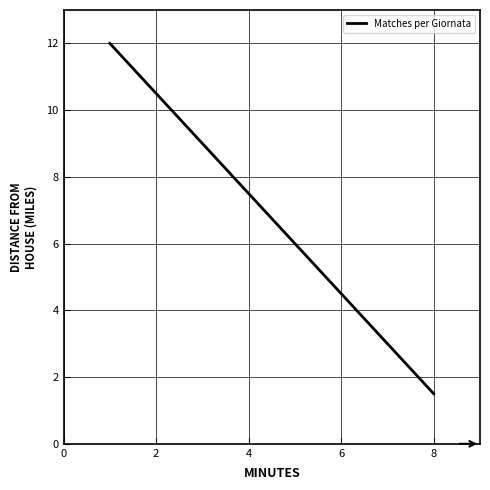

Reading right to left, transcribe all the data shown in this chart.

1.5	3.0	4.5	6.0	7.5	9.0	10.5	12.0